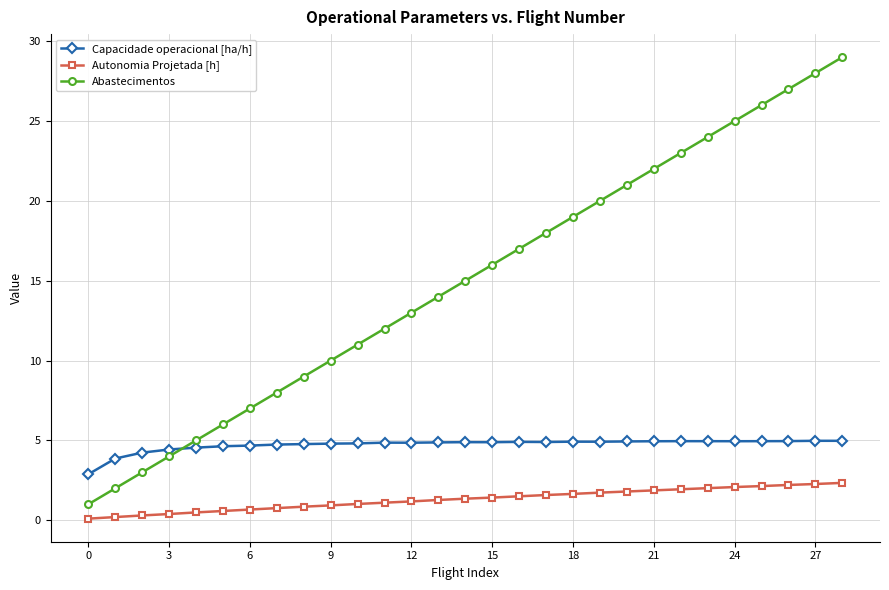

Which series has the largest total across all categories?

Abastecimentos